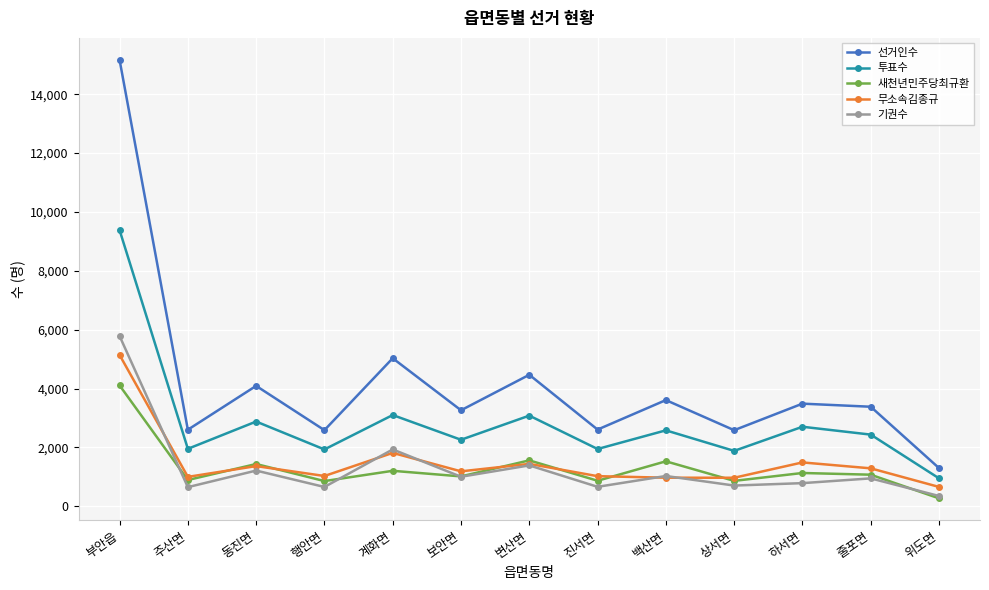

At which category does 선거인수 reach its first local valley?

주산면